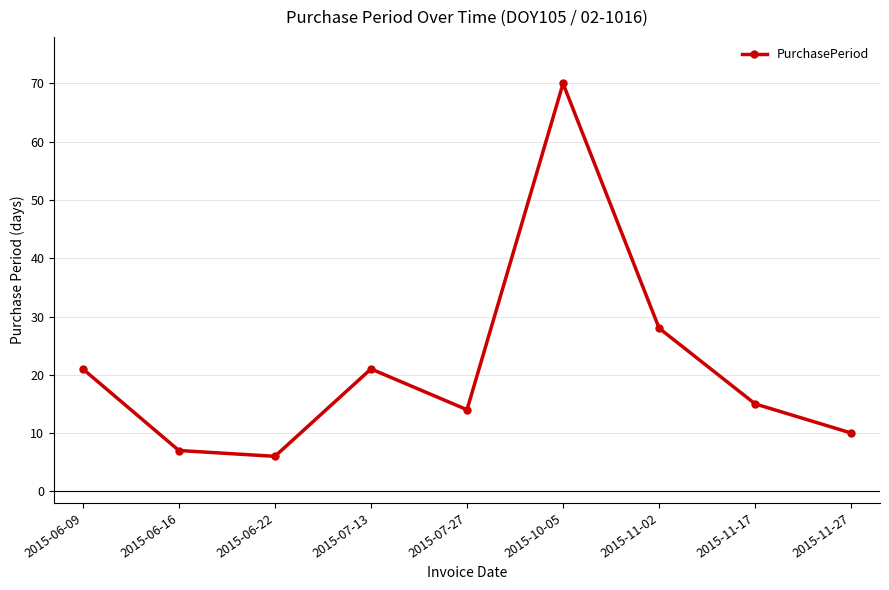

The chart shows a value of 15 at 2015-11-27. True or false?

False